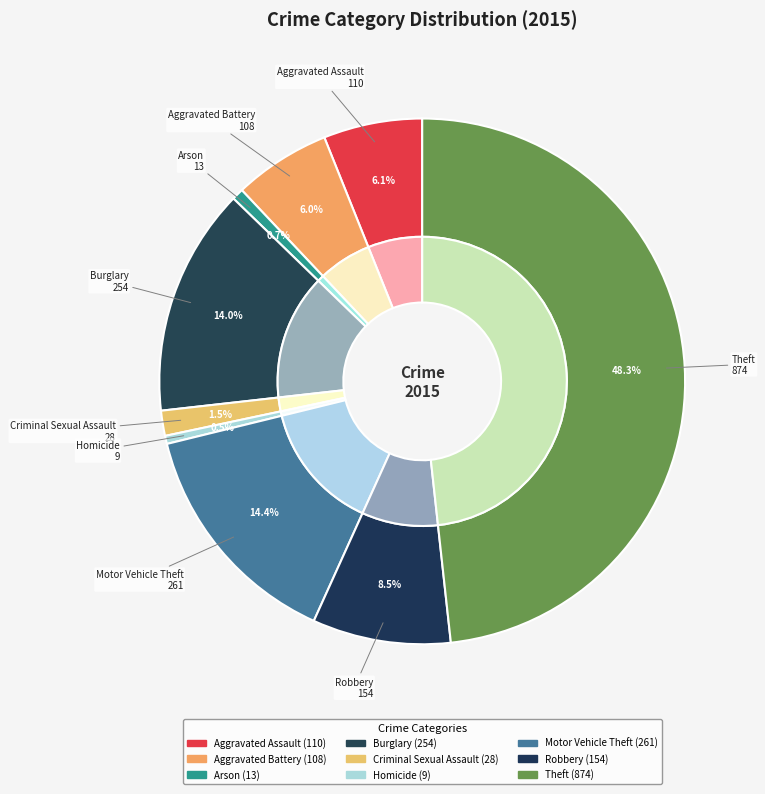

Is it true that Robbery is 9% of the pie?

True